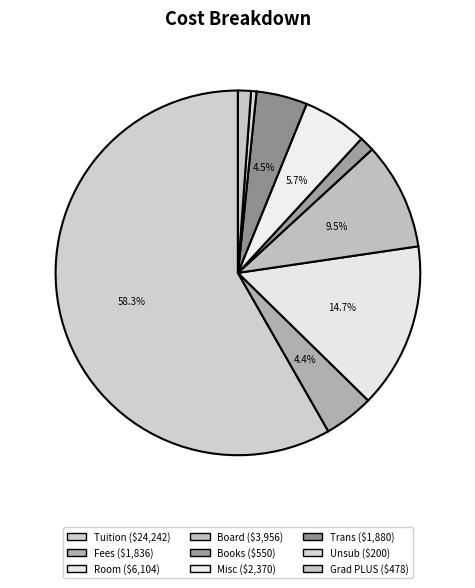

Is it true that Fees is 4% of the pie?

True